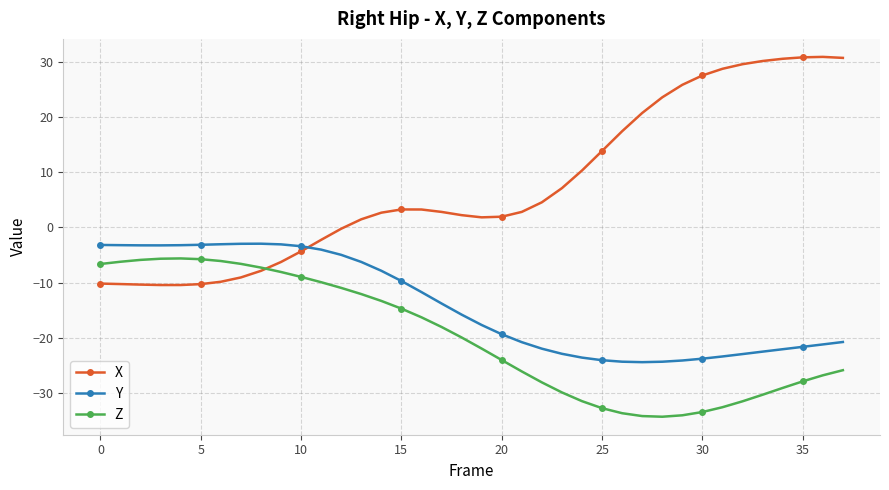

What is the difference between the maximum and minimum values in the Y series?

21.5